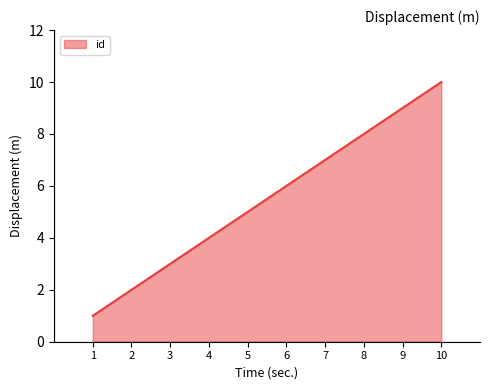

How many series are shown in this chart?

1